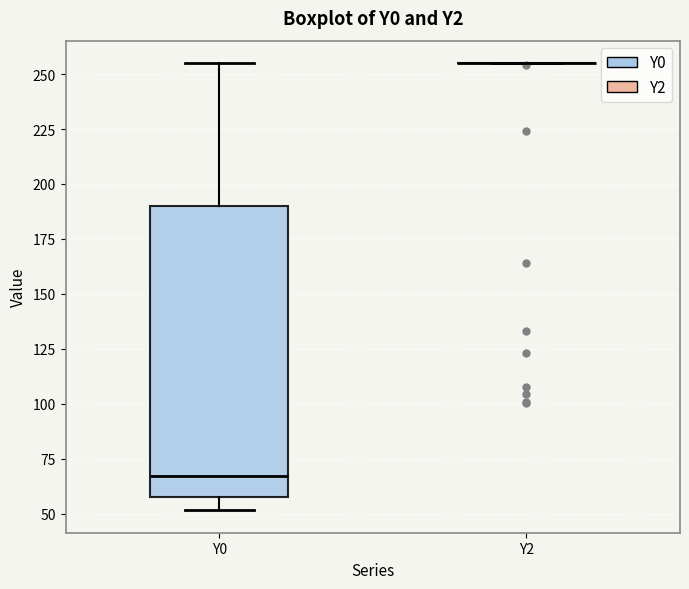

Comparing the boxes themselves (not the whiskers), which one is the tallest?

Y0